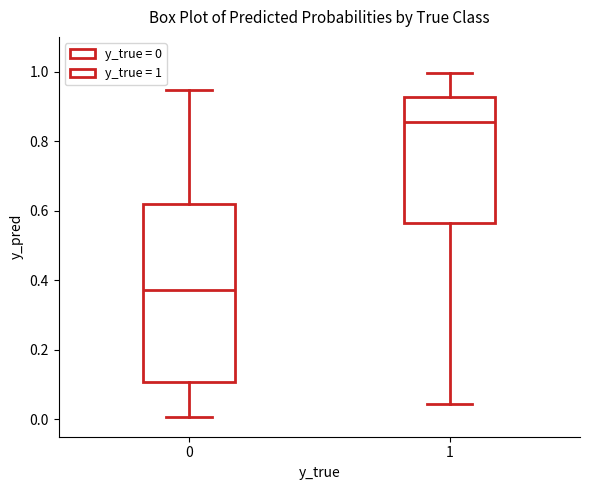

Reading left to right, read every box against the y-axis: the position of its median line, the range the box covers, and the ends of its whiskers. The values are not printed on the chart, so give them approximately, as read against the axis.

0: median 0.38, box 0.10 to 0.62, whiskers 0.00 to 0.94
1: median 0.86, box 0.56 to 0.92, whiskers 0.04 to 1.00